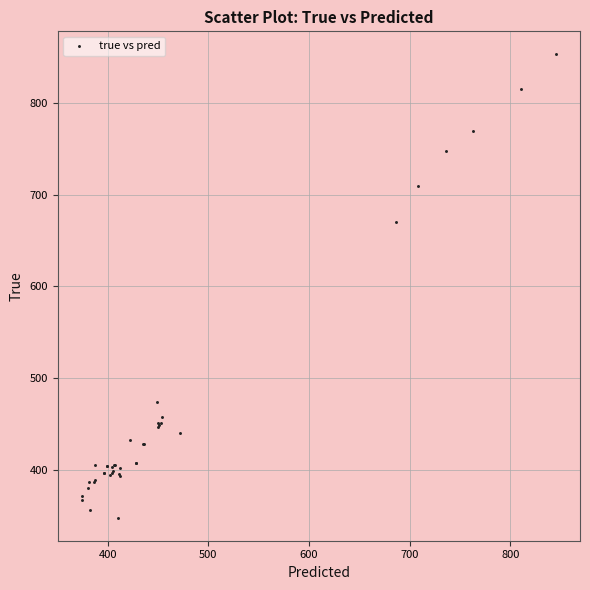

What Y value in the scatter plot is closest to 600?

670